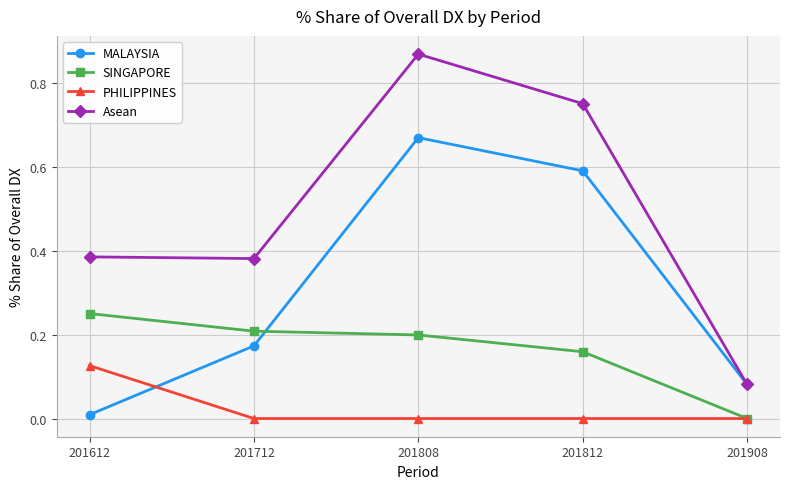

How many lines are shown in the chart?

4